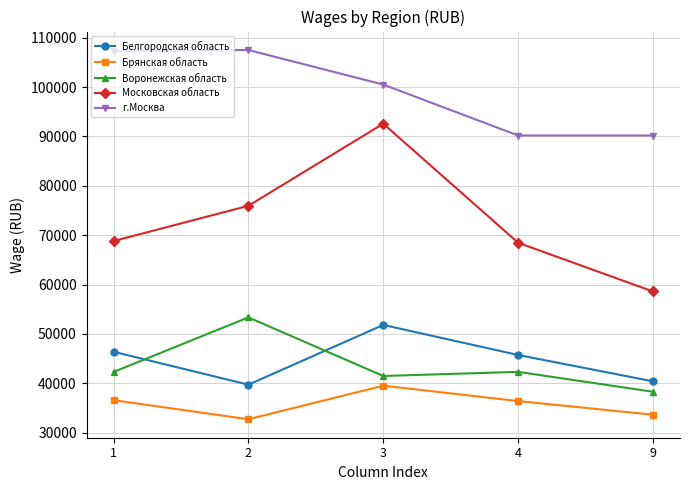

What is the value of the Белгородская область point at the 3rd from the left?

51828.4